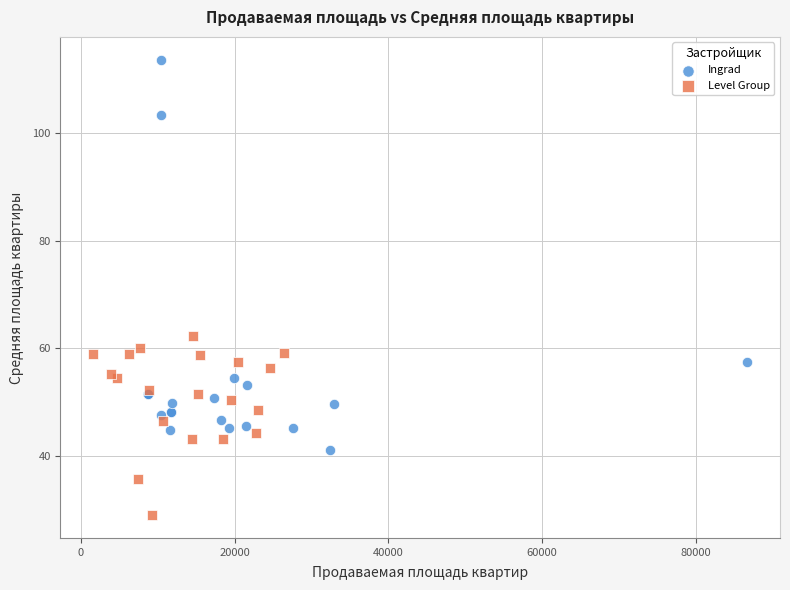

Which series reaches the maximum Y coordinate?

Ingrad